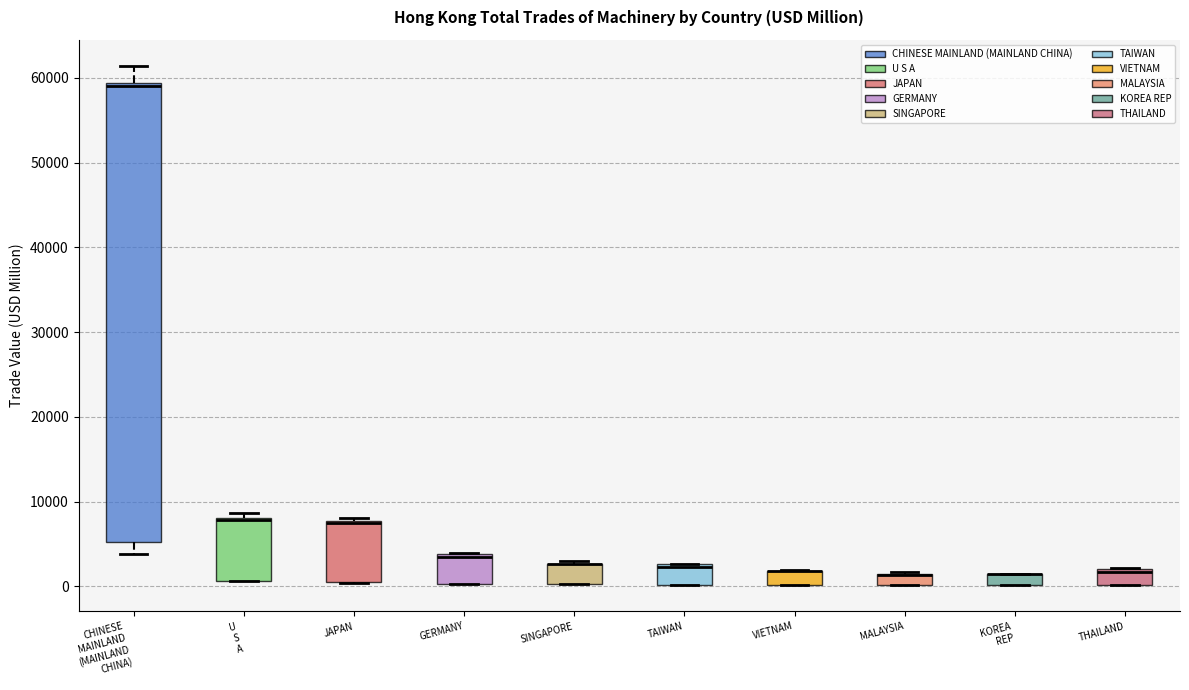

Which box is the tallest, from its lower edge to its upper edge?

CHINESE MAINLAND (MAINLAND CHINA)